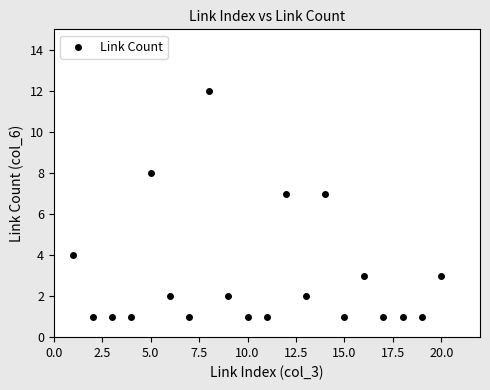

What is the range of Y values (max minus min)?

11